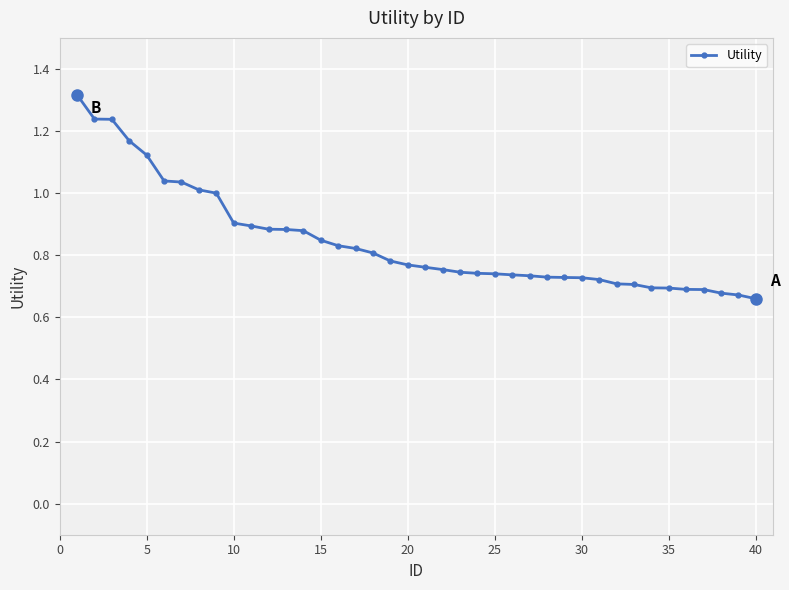

What is the sum of all values?

33.8